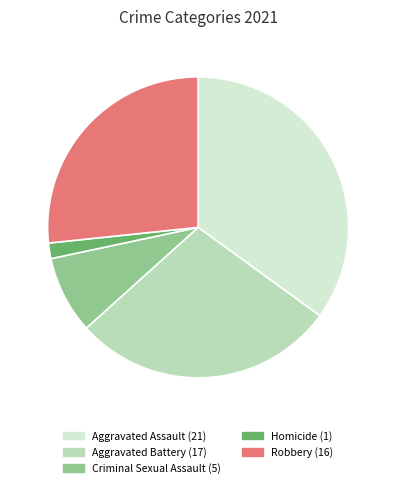

Is there a majority slice in this chart?

No